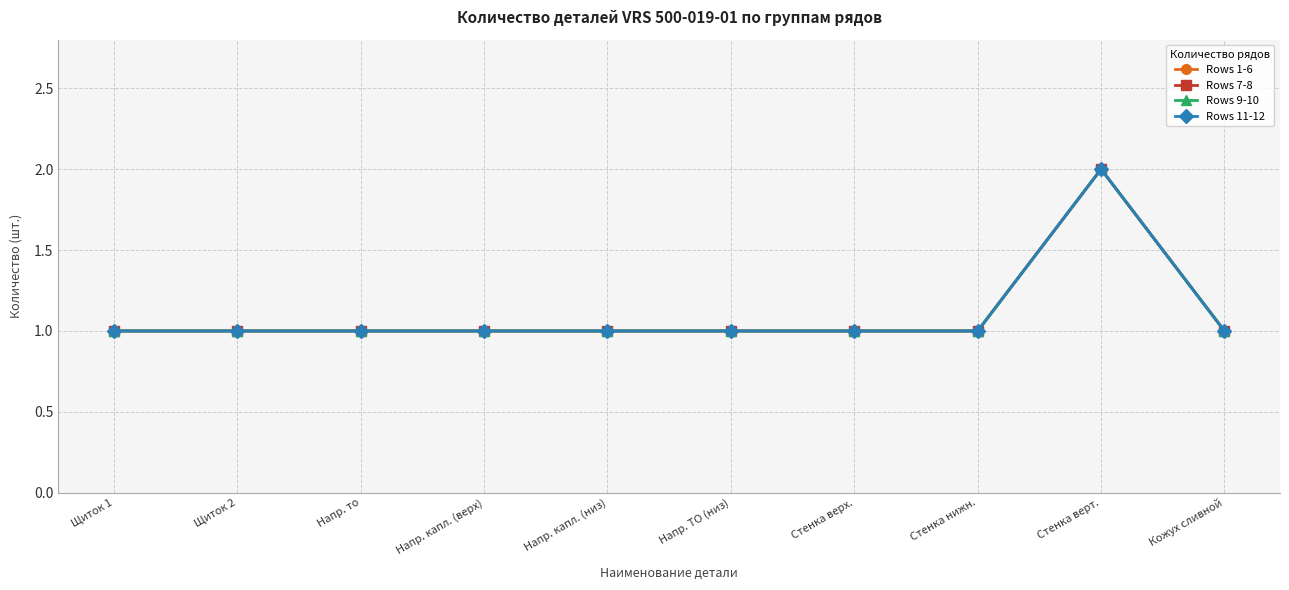

What is the average value of the Rows 1-6 series?

1